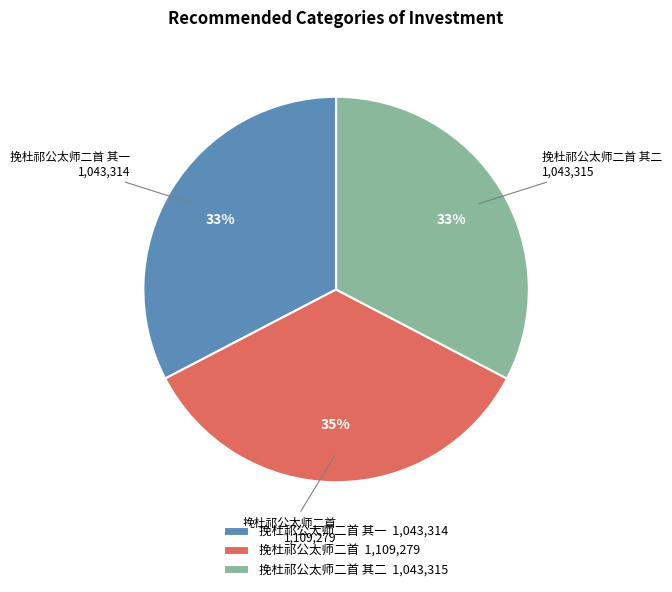

Is it true that 挽杜祁公太师二首 is 26% of the pie?

False